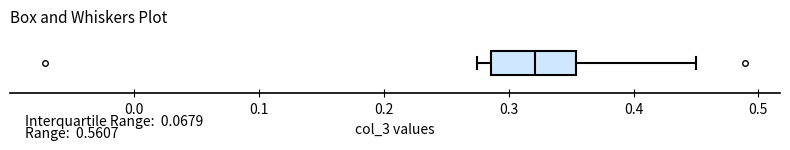

Transcribe this box plot: give where the median line is, the range the box spans, and where the two whiskers end, as read against the x-axis. The values are not printed on the chart, so give them approximately, as read against the axis.

median 0.32, box 0.29 to 0.35, whiskers 0.28 to 0.45